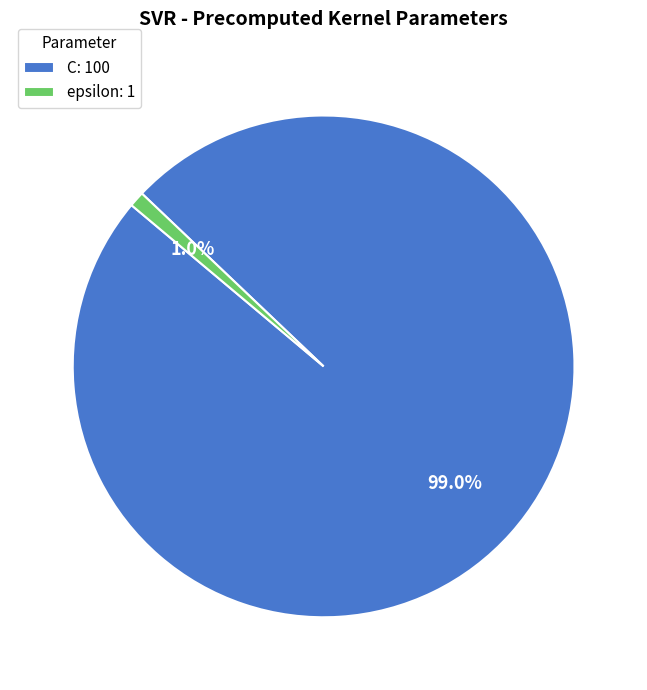

Which has a higher value, epsilon or C?

C